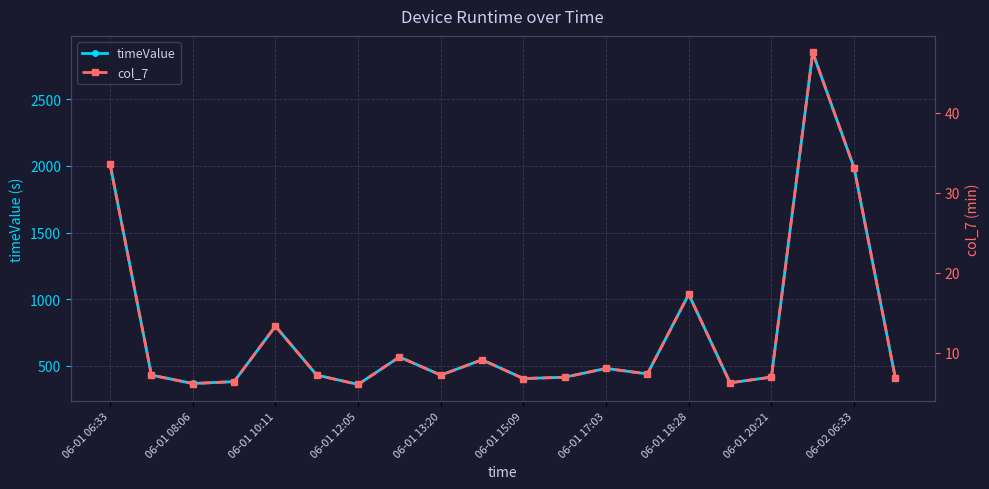

True or false: timeValue has more than 2 points higher than both neighbors.

True